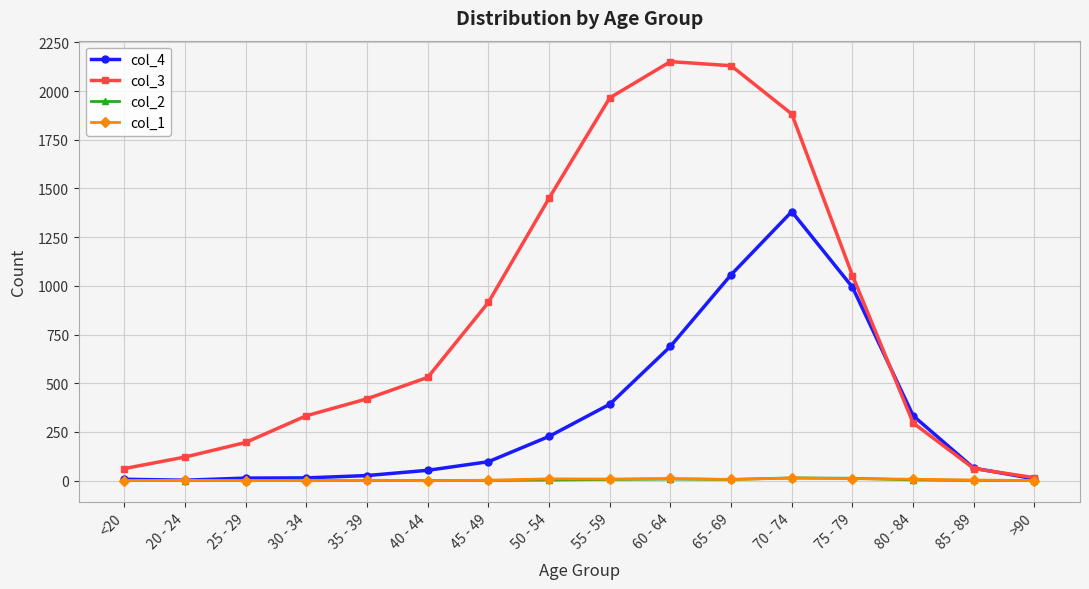

How many distinct data groups are displayed?

4